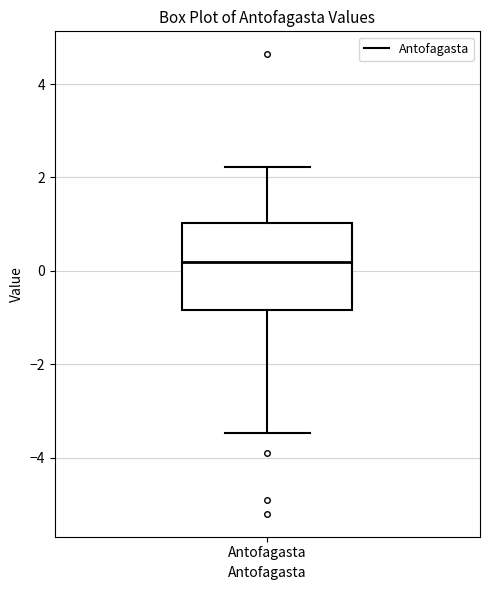

Transcribe this box plot: give where the median line is, the range the box spans, and where the two whiskers end, as read against the y-axis. The values are not printed on the chart, so give them approximately, as read against the axis.

median 0.2, box -0.8 to 1.0, whiskers -3.4 to 2.2